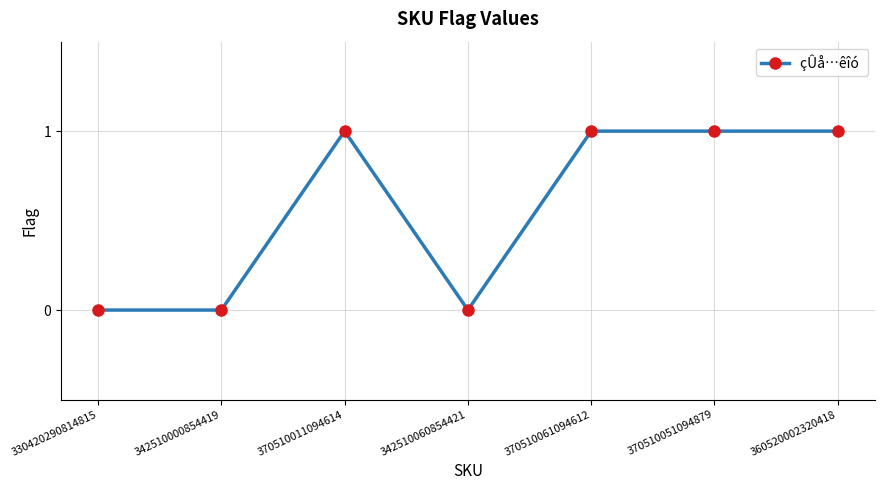

Reading left to right, list all the values displayed in this chart.

0	0	1	0	1	1	1